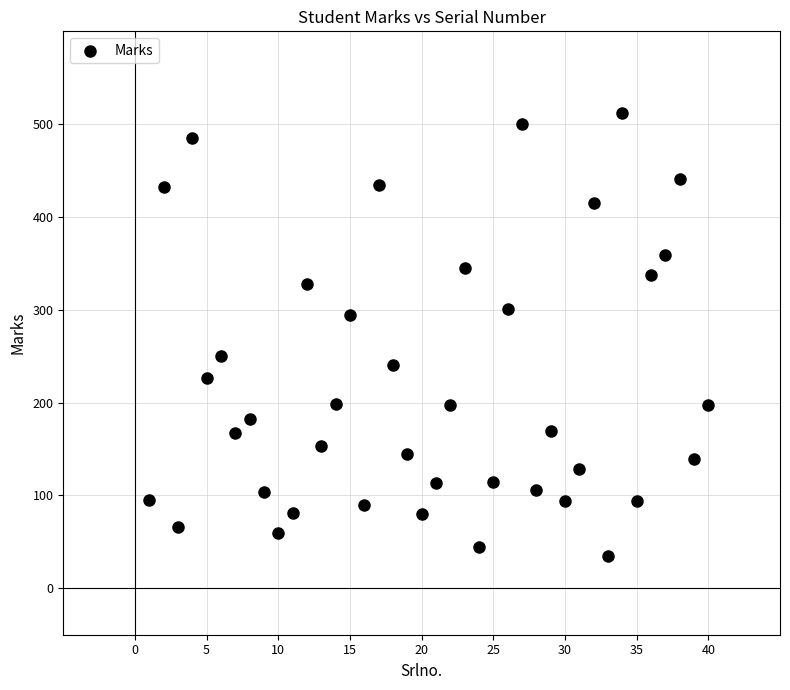

What is the range of X values (max minus min)?

39